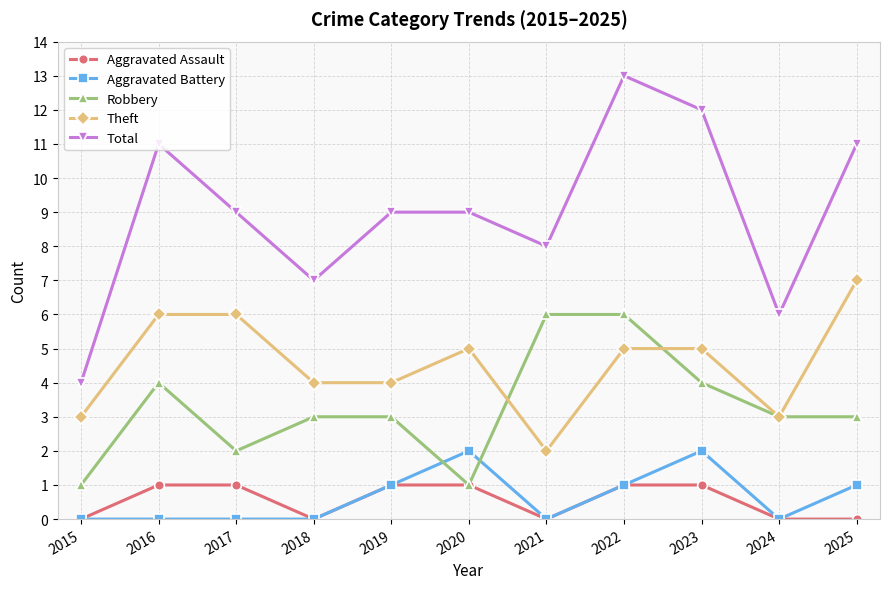

Where is the first local maximum for Total?

2016